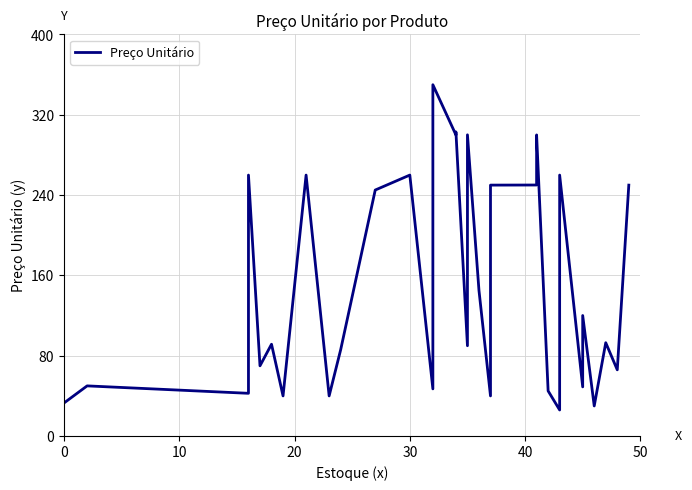

What is the difference between the maximum and minimum values?

324.0